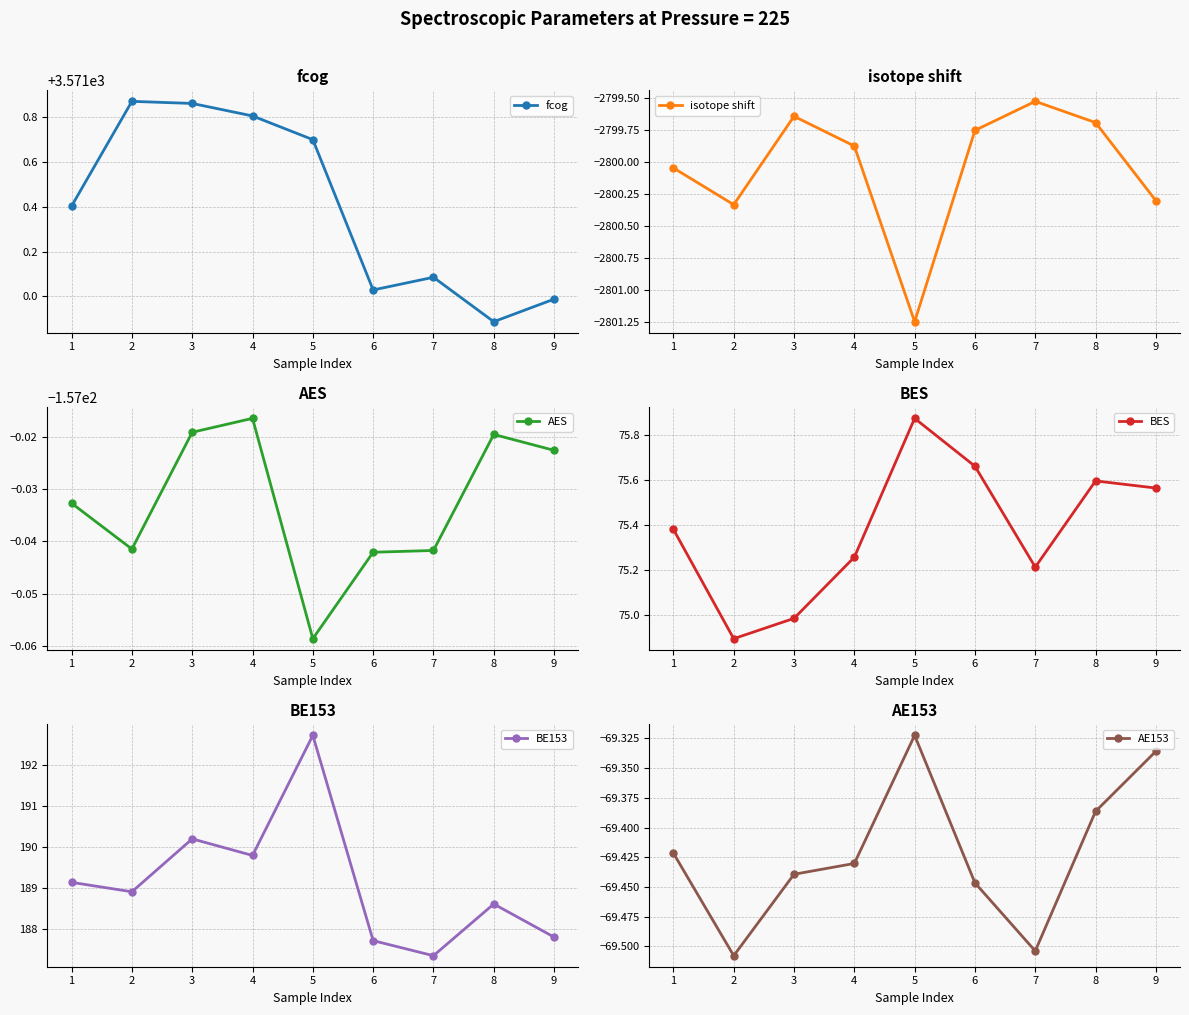

Where does the BE153 series first go above 188?

1